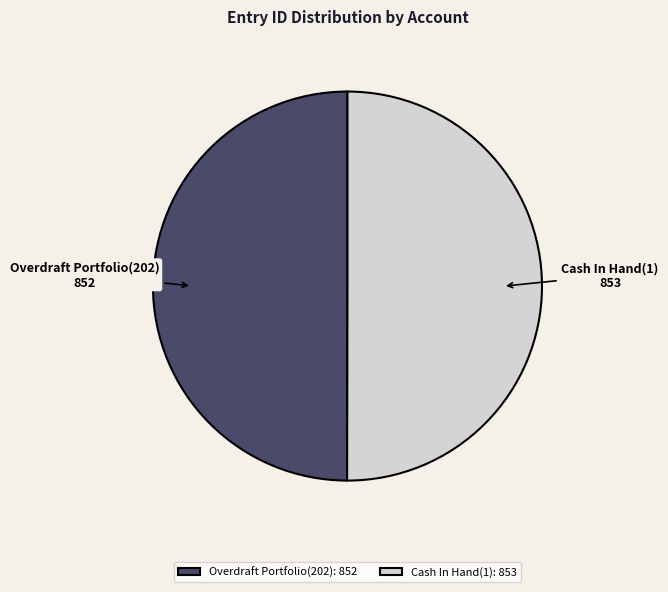

True or false: Cash In Hand(1) accounts for 50% of the total.

True